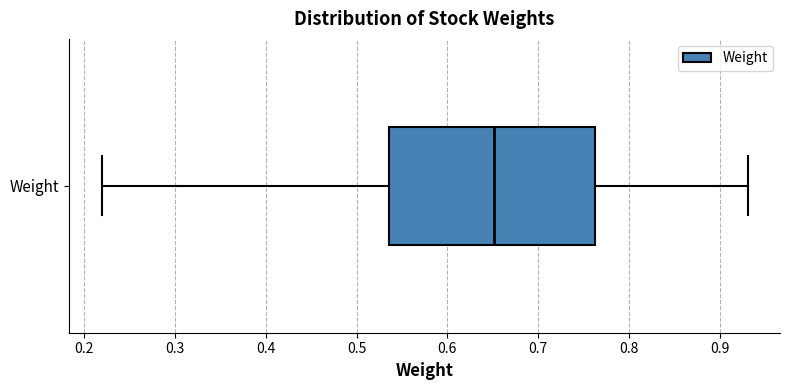

Transcribe this box plot: give where the median line is, the range the box spans, and where the two whiskers end, as read against the x-axis. The values are not printed on the chart, so give them approximately, as read against the axis.

median 0.65, box 0.54 to 0.76, whiskers 0.22 to 0.93